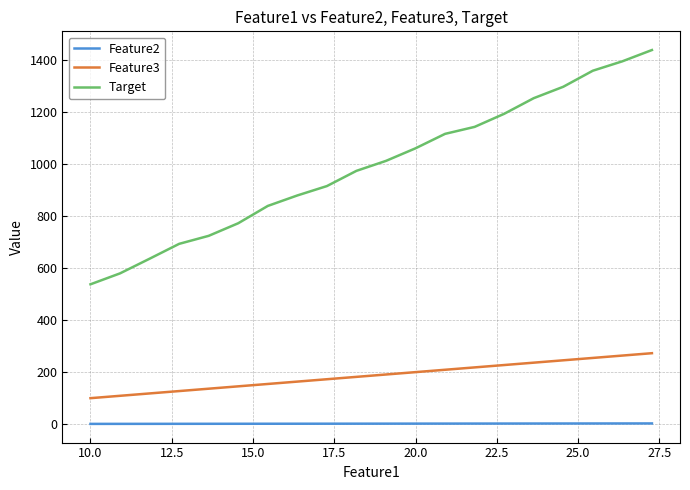

What is the greatest value displayed?

1437.2